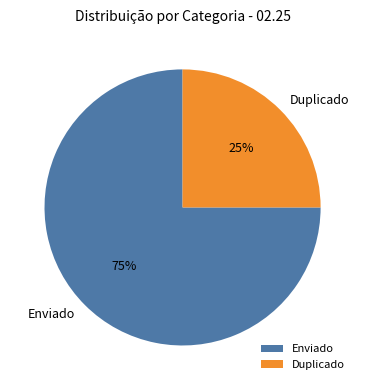

Rank the categories by value from highest to lowest.

Enviado, Duplicado